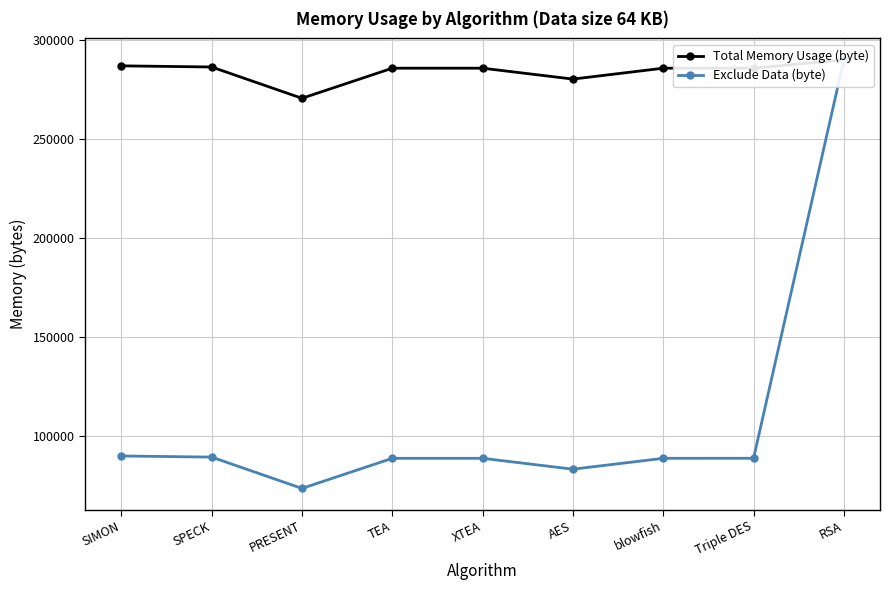

True or false: Exclude Data (byte) and Total Memory Usage (byte) intersect in this chart.

False